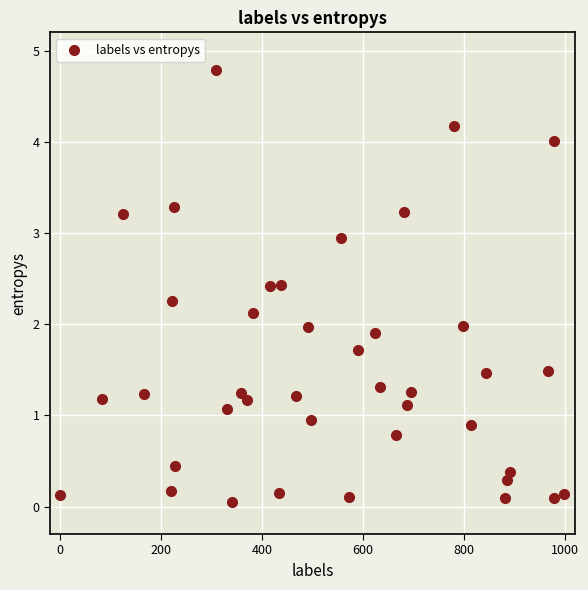

What is the range of X values (max minus min)?

999.0